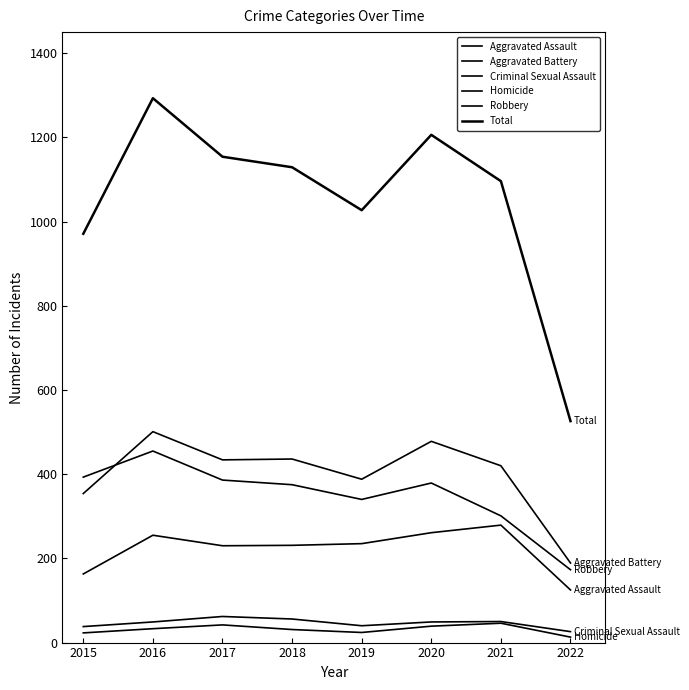

Reading left to right, list all the values displayed in this chart.

Aggravated Assault: 163	255	230	231	235	261	279	125
Aggravated Battery: 354	501	434	436	388	478	420	189
Criminal Sexual Assault: 38	49	62	56	40	49	50	26
Homicide: 23	33	42	31	24	39	46	13
Robbery: 393	455	386	375	340	379	301	173
Total: 971	1293	1154	1129	1027	1206	1096	526